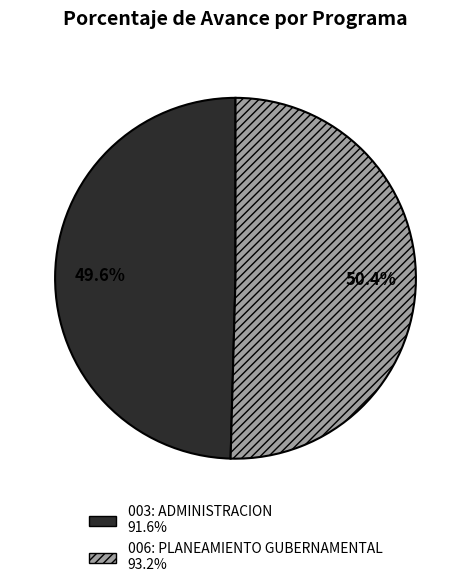

Count the number of slices in the pie.

2